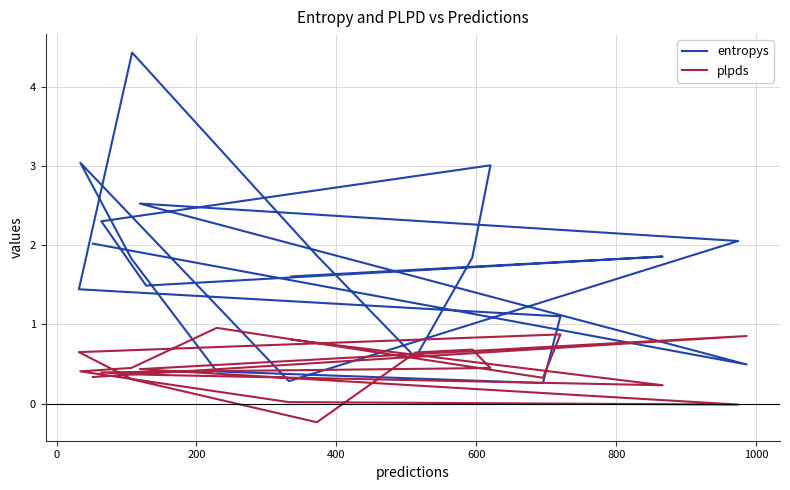

Is the value of plpds at 800 greater than the value of entropys at 800?

No